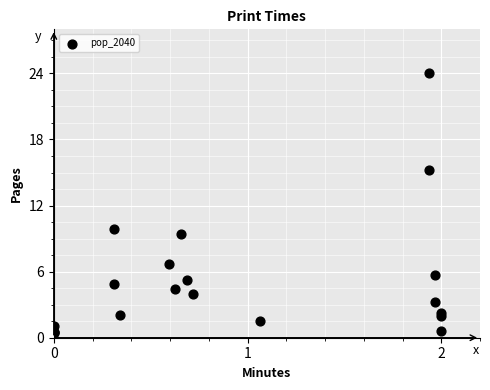

What Y value in the scatter plot is closest to 12?

9.9